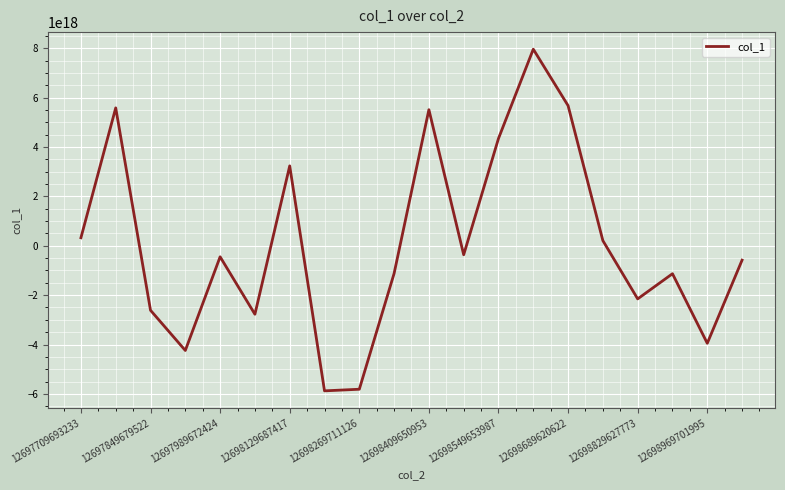

What is the difference between the maximum and minimum values?

13836326192440807424